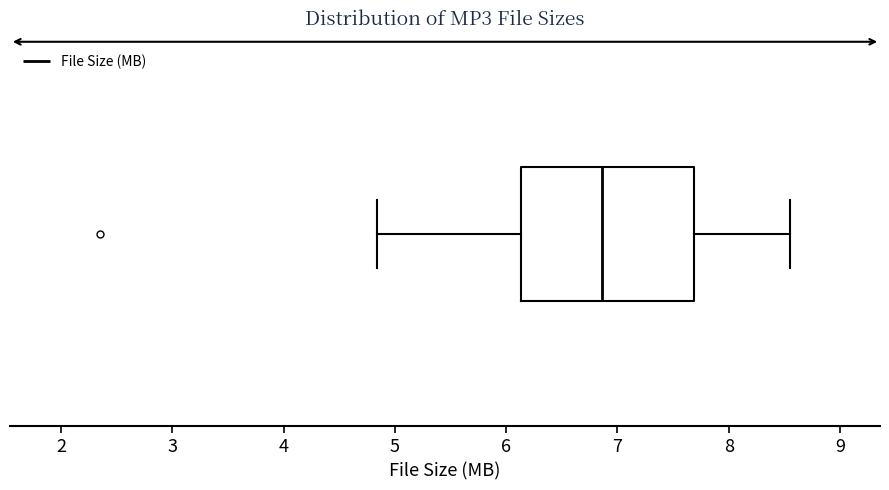

Where does the left whisker of the box end on the x-axis? The values are not printed on the chart, so give them approximately, as read against the axis.

4.8